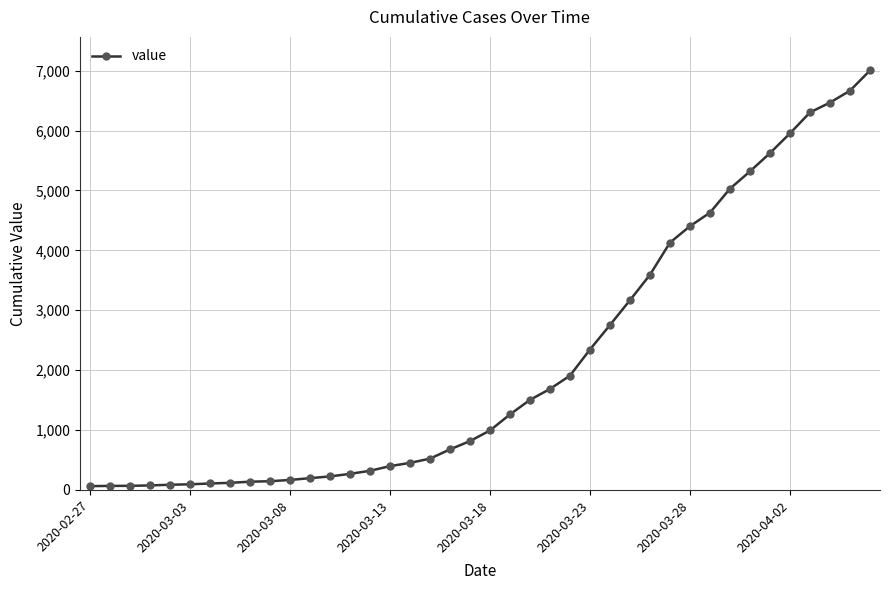

What is the difference between the maximum and minimum values?

6940